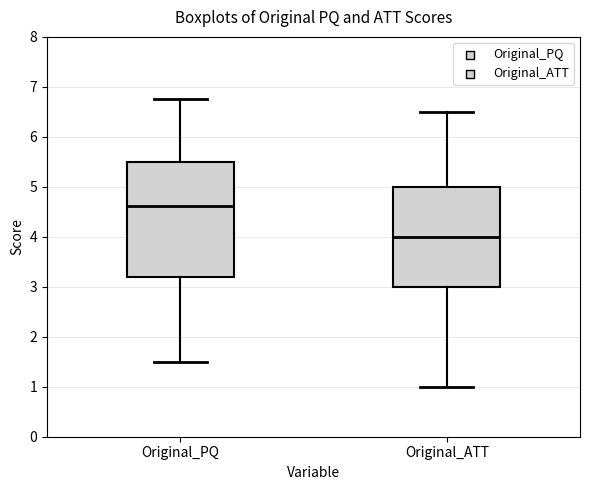

Reading left to right, transcribe this box plot: for each box, give where its median line is, the range the box spans, and where its two whiskers end, as read against the y-axis. The values are not printed on the chart, so give them approximately, as read against the axis.

Original_PQ: median 4.6, box 3.2 to 5.5, whiskers 1.5 to 6.8
Original_ATT: median 4.0, box 3.0 to 5.0, whiskers 1.0 to 6.5